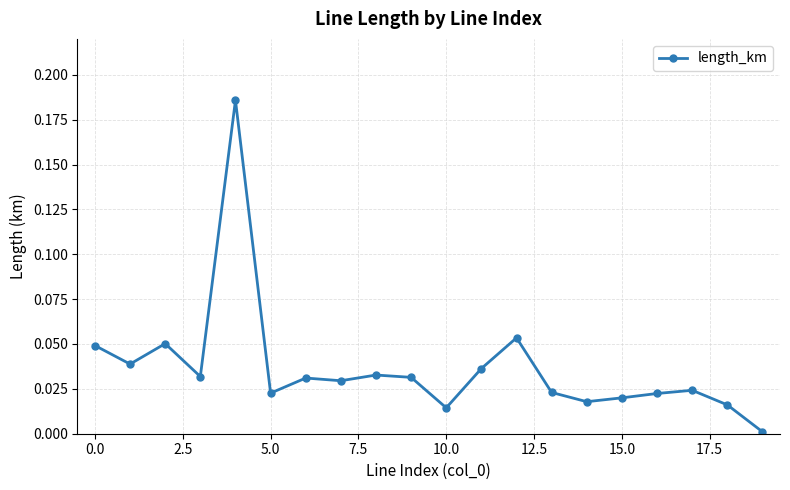

What is the sum of all values?

0.7